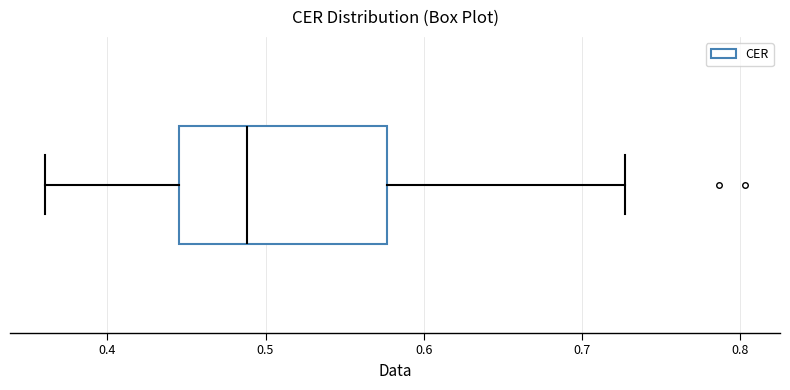

Read this box plot against the x-axis: the position of the median line, the range covered by the box, and the ends of both whiskers. The values are not printed on the chart, so give them approximately, as read against the axis.

median 0.49, box 0.45 to 0.58, whiskers 0.36 to 0.73